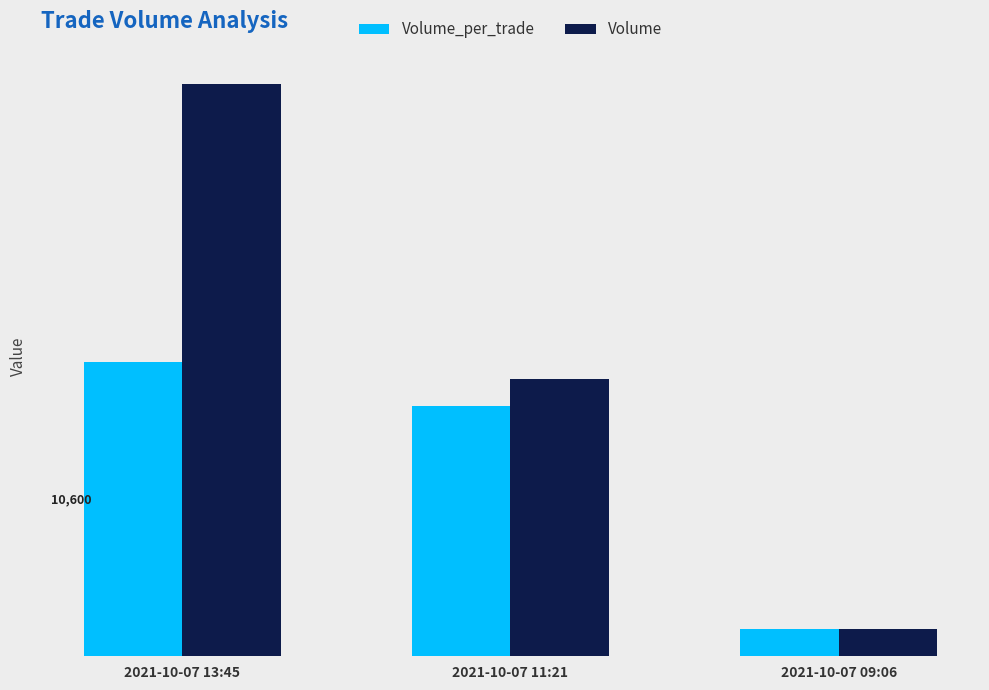

What is the label of the 1st bar from the left?

2021-10-07 13:45